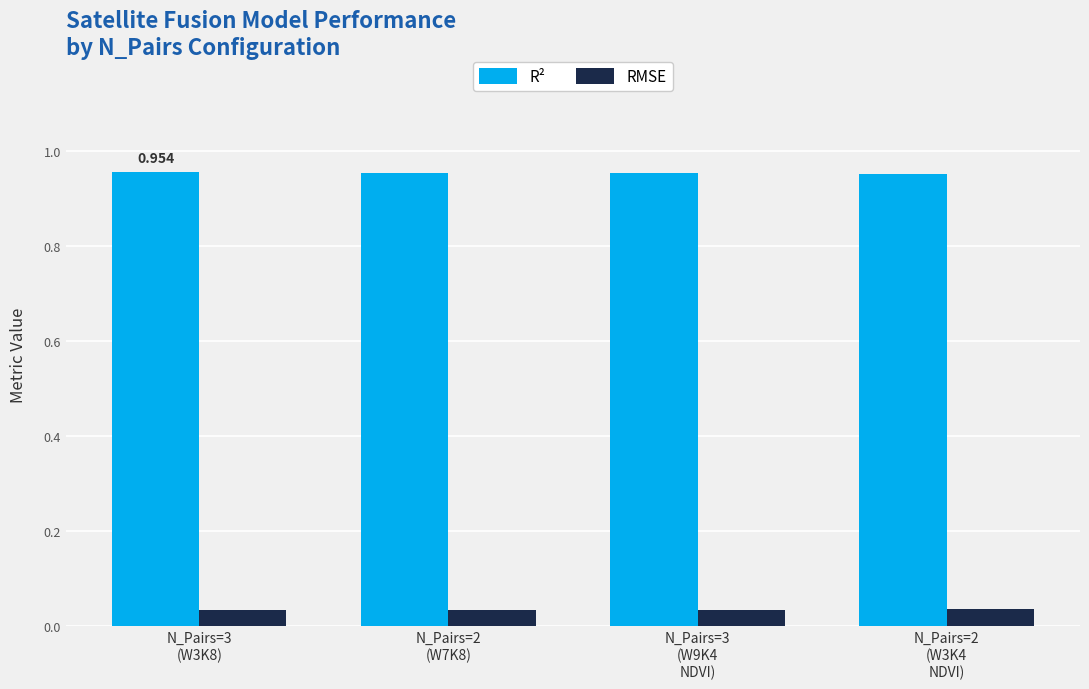

Which series has the largest total across all categories?

R²